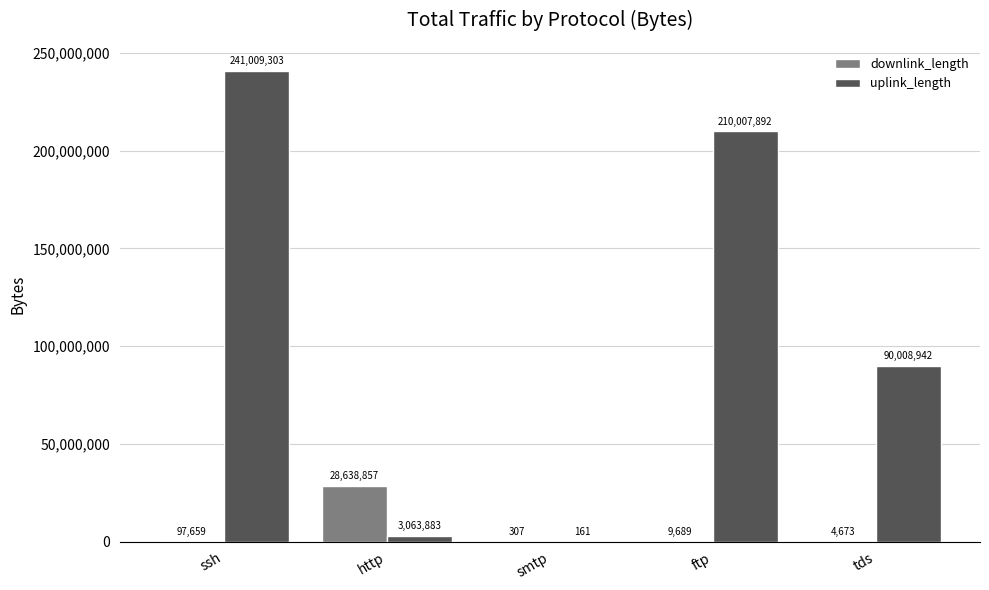

What is the difference between the uplink_length values at tds and http?

86945059